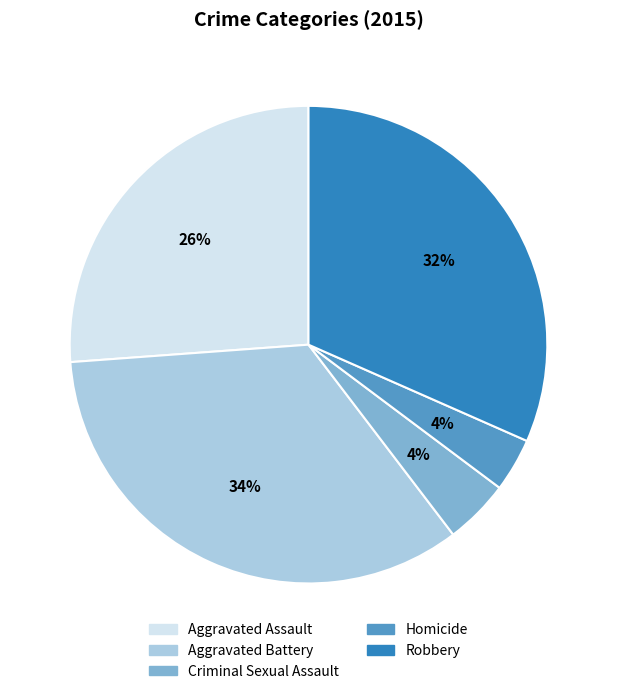

To the nearest percent, what is the average slice percentage?

20%